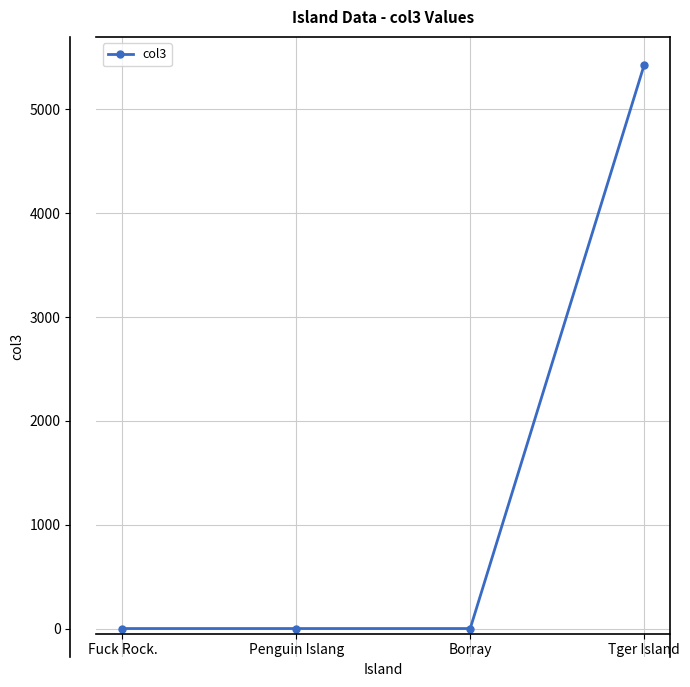

Reading left to right, list all the values displayed in this chart.

Fuck Rock.=0	Penguin Islang=0	Borray=0	Tger Island=5428